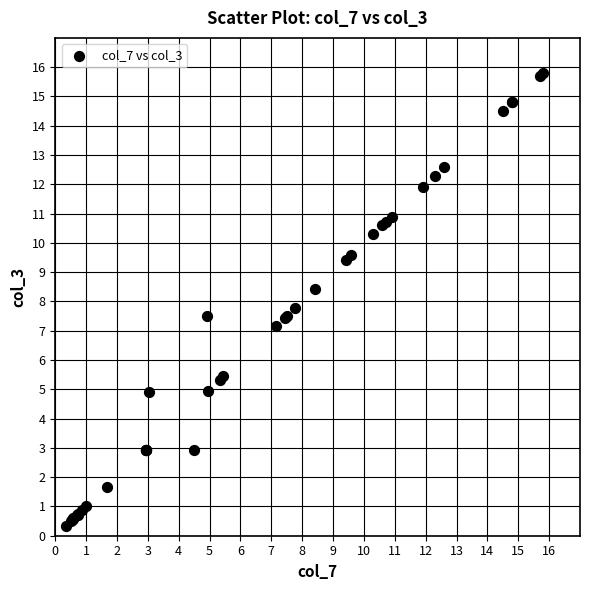

What Y value in the scatter plot is closest to 8?

7.8